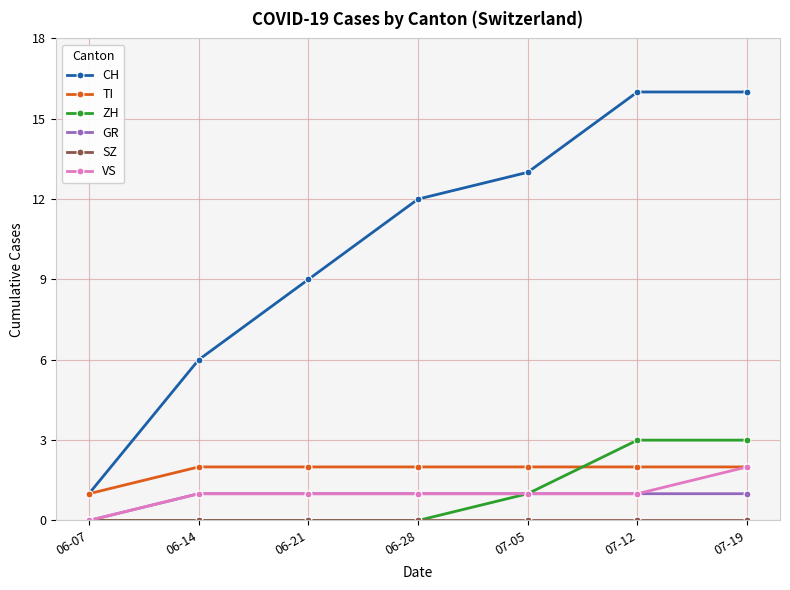

Which series has the largest range (max minus min)?

CH